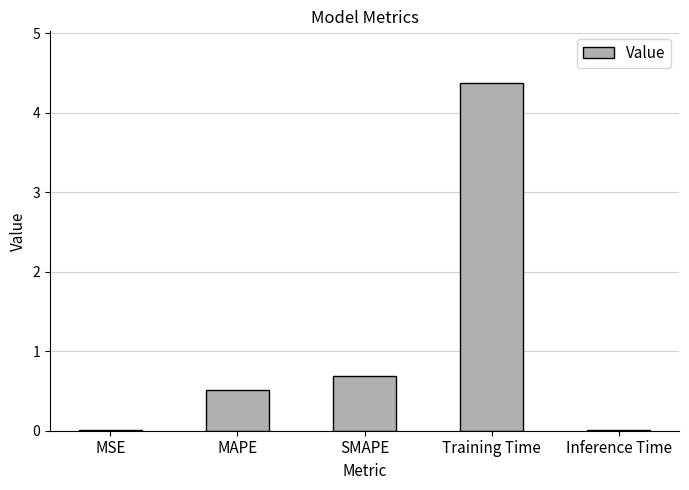

Which has a higher value, MSE or Training Time?

Training Time